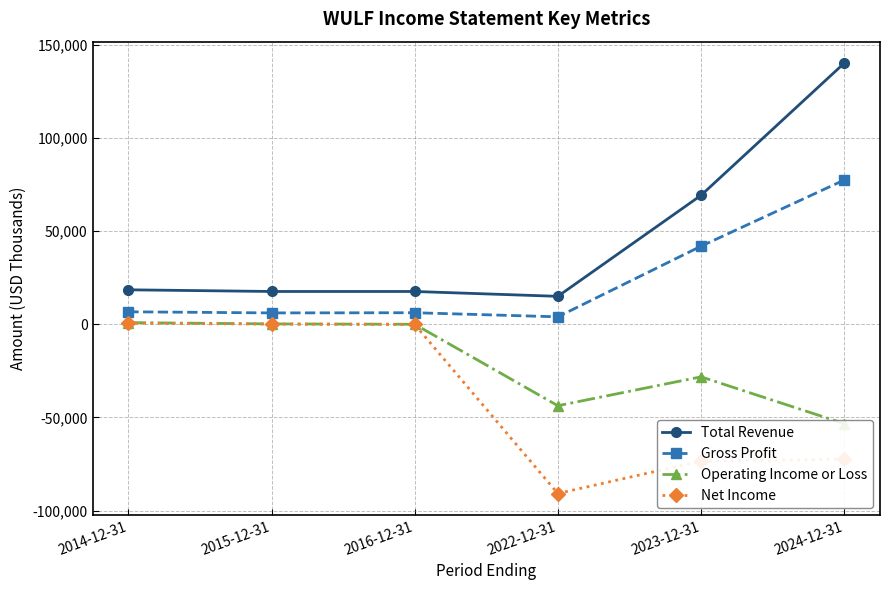

What is the approximate value of Total Revenue at 2014-12-31?

18500